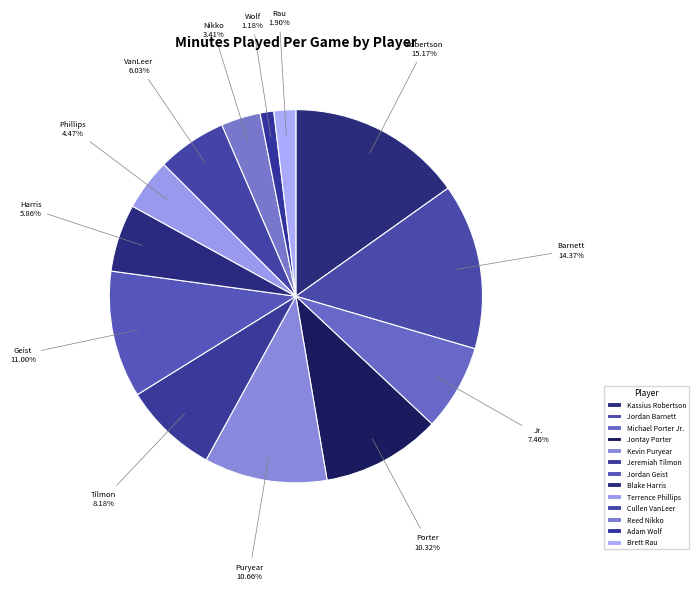

What percentage is the Blake Harris slice, to the nearest percent?

6%